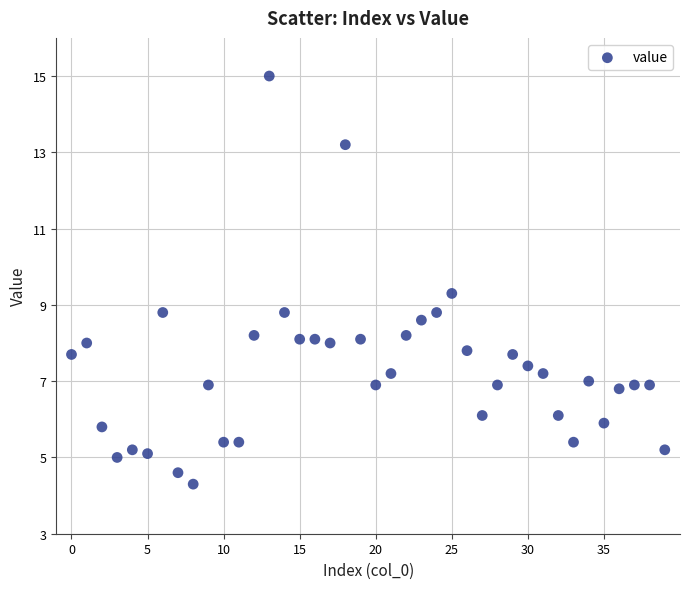

What is the range of Y values (max minus min)?

10.7